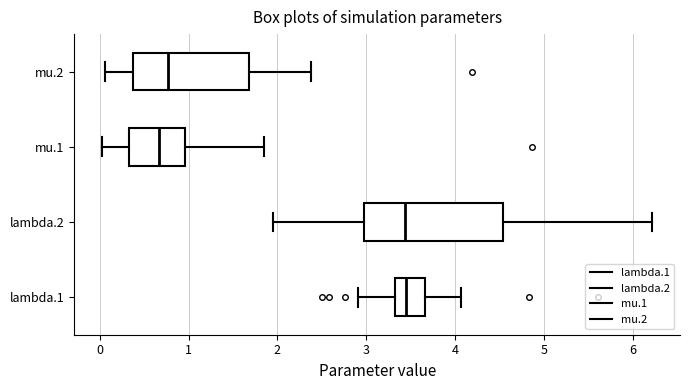

Where does the left whisker of the box for mu.2 end on the x-axis? The values are not printed on the chart, so give them approximately, as read against the axis.

0.1